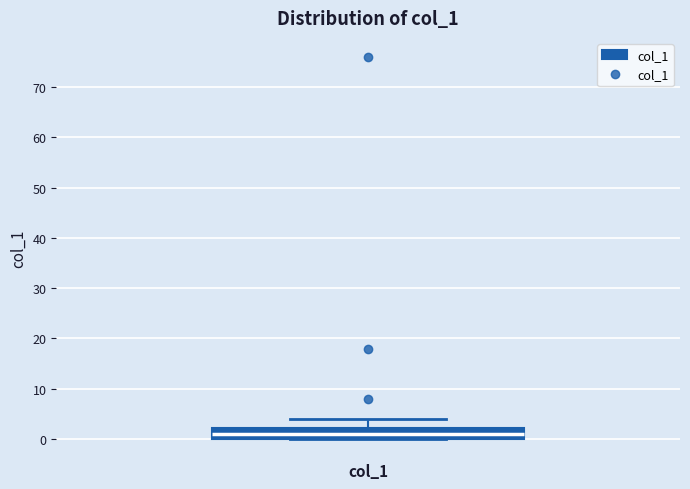

Where is the upper edge of the box for col_1 on the y-axis? The values are not printed on the chart, so give them approximately, as read against the axis.

2